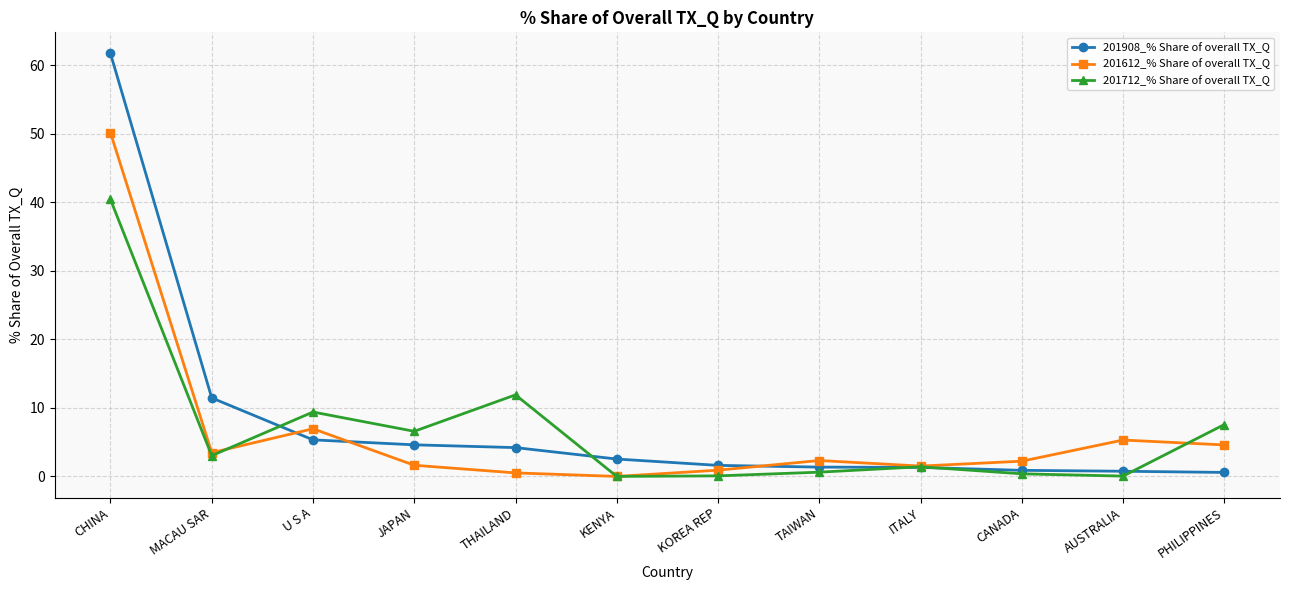

What is the average value of the 201712_% Share of overall TX_Q series?

6.8